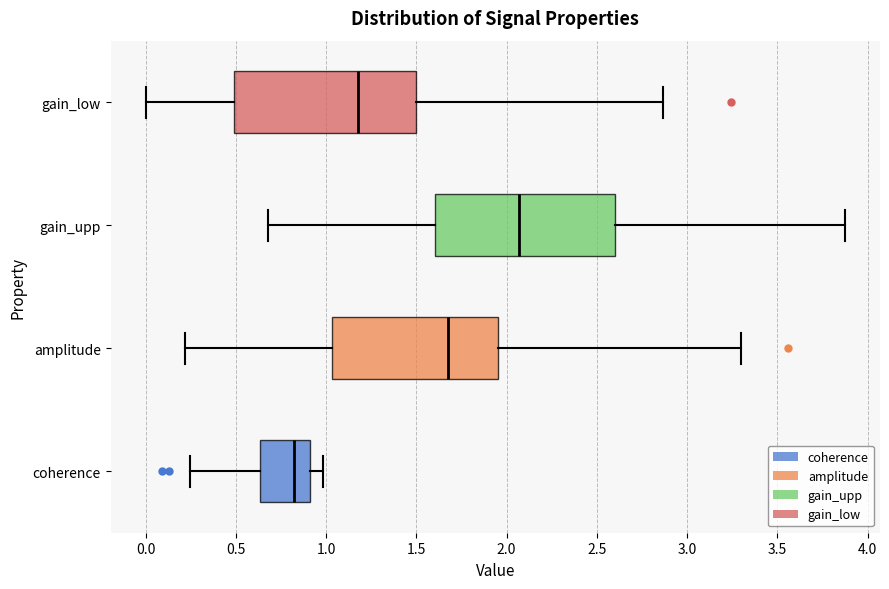

Reading bottom to top, transcribe this box plot: for each box, give where its median line is, the range the box spans, and where its two whiskers end, as read against the x-axis. The values are not printed on the chart, so give them approximately, as read against the axis.

coherence: median 0.80, box 0.65 to 0.90, whiskers 0.25 to 1.00
amplitude: median 1.70, box 1.05 to 1.95, whiskers 0.20 to 3.30
gain_upp: median 2.05, box 1.60 to 2.60, whiskers 0.70 to 3.85
gain_low: median 1.20, box 0.50 to 1.50, whiskers 0.00 to 2.85